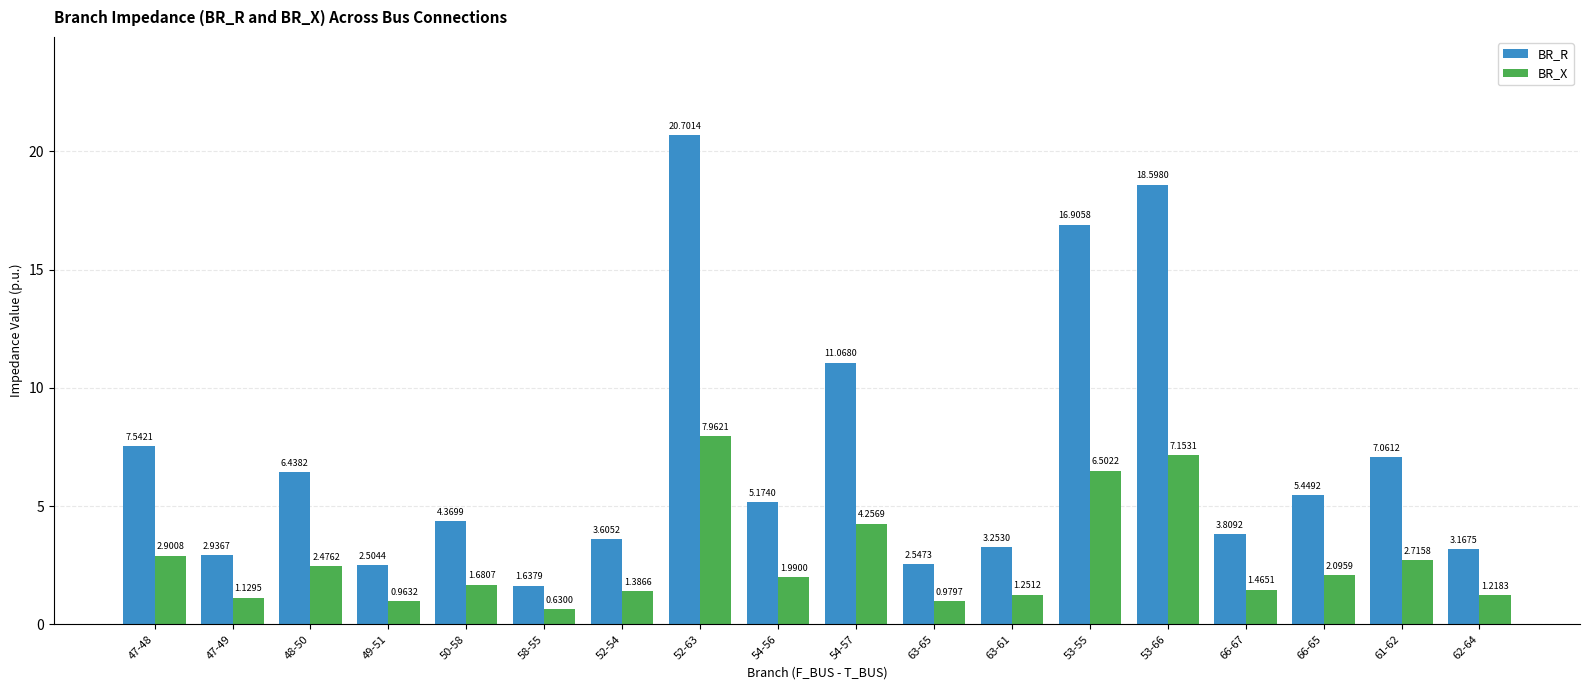

Which series has the widest spread of values?

BR_R